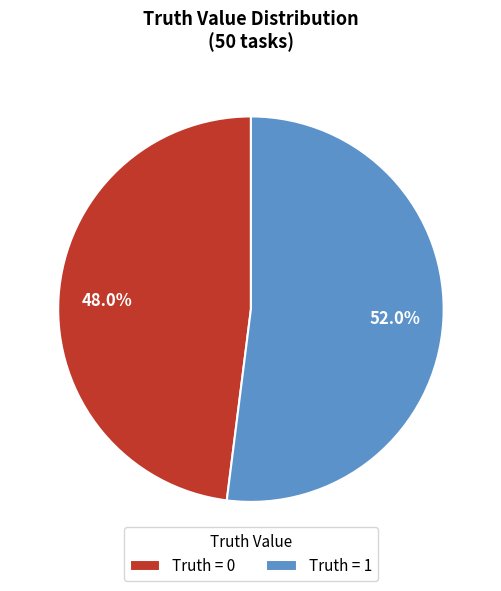

How many segments does this pie chart have?

2